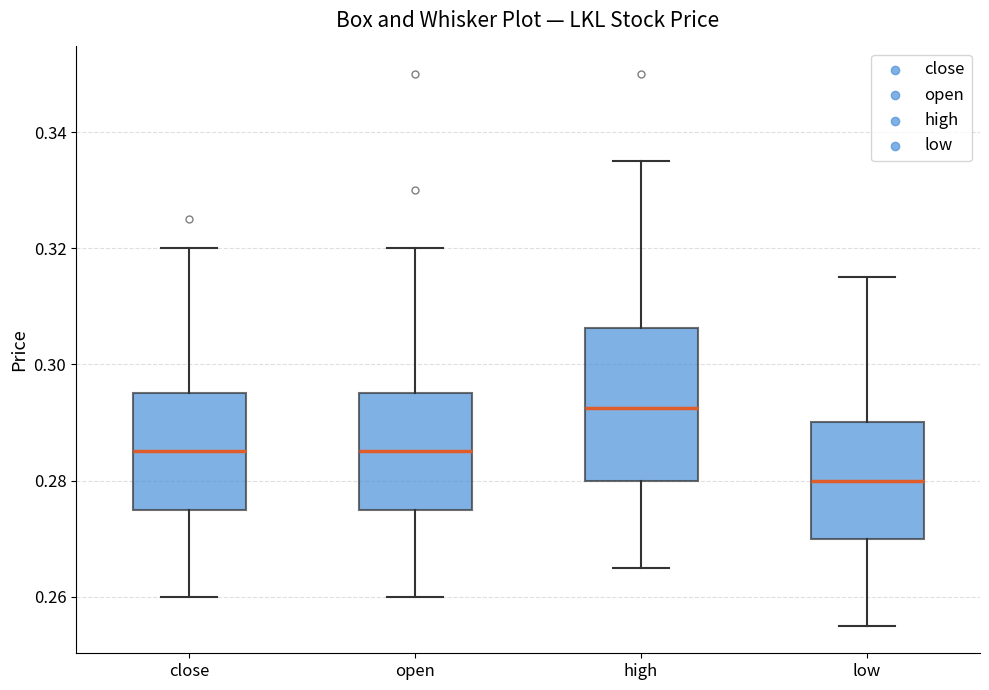

Which box's median line is the highest?

high